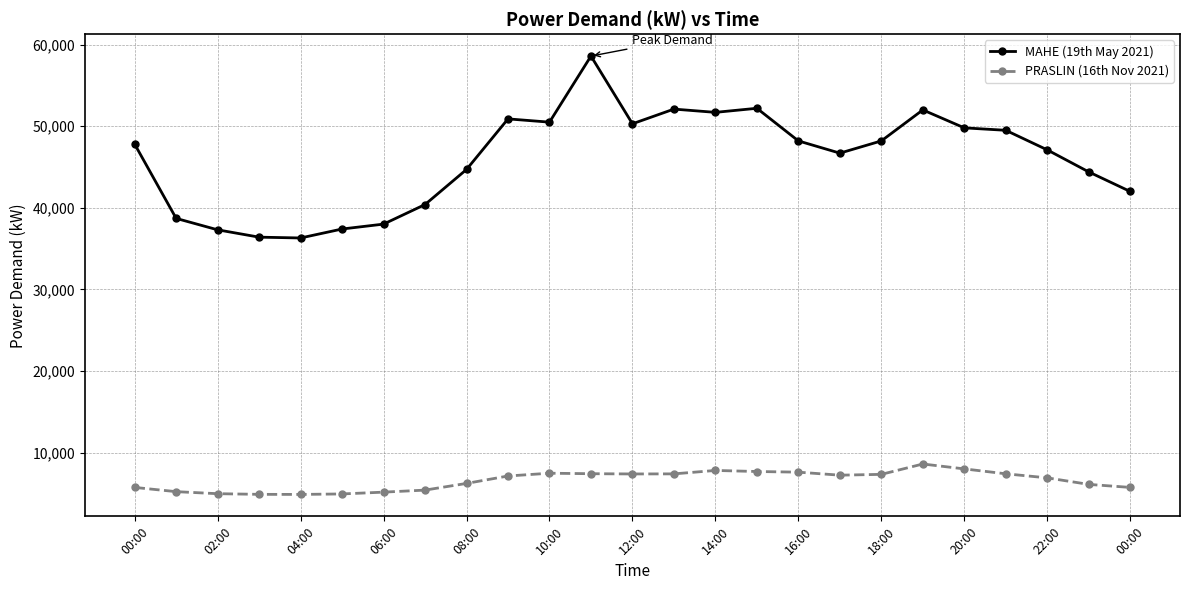

What is the sum of all PRASLIN (16th Nov 2021) values?

164260